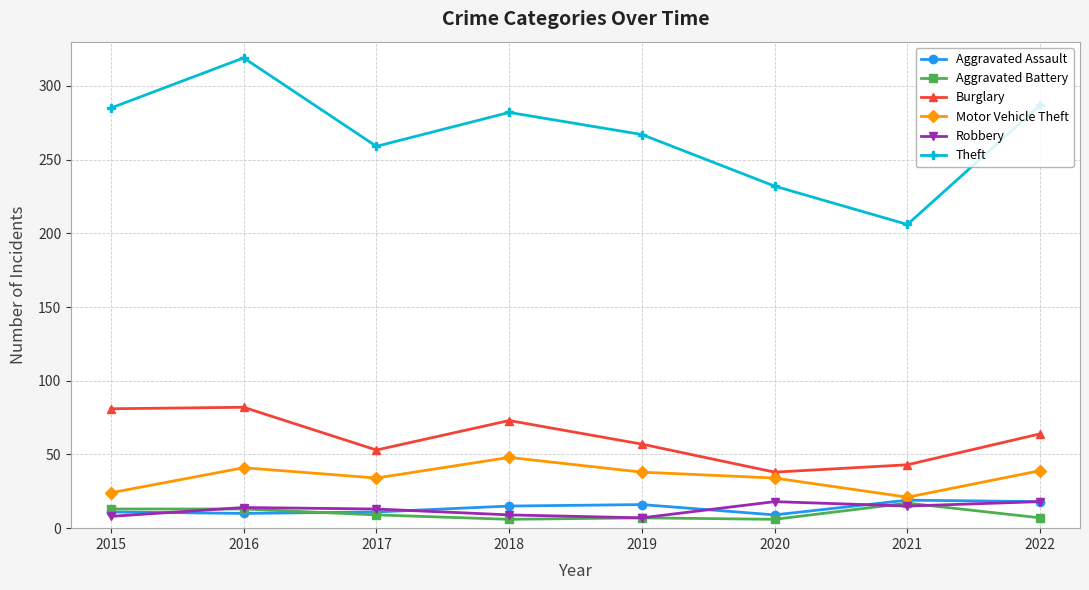

Between 2015 and 2019, which series saw the biggest shift?

Burglary